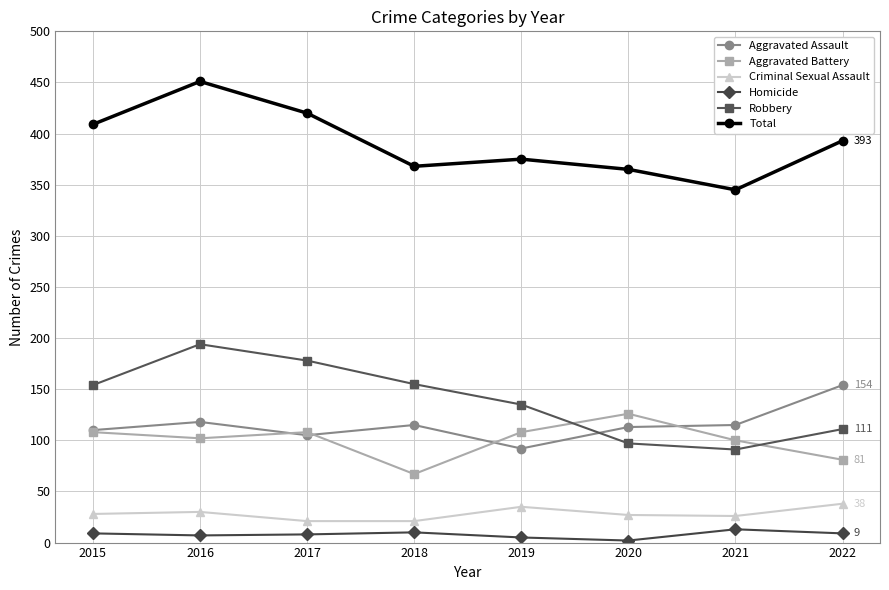

Is the value of Criminal Sexual Assault at 2019 greater than the value of Aggravated Battery at 2019?

No